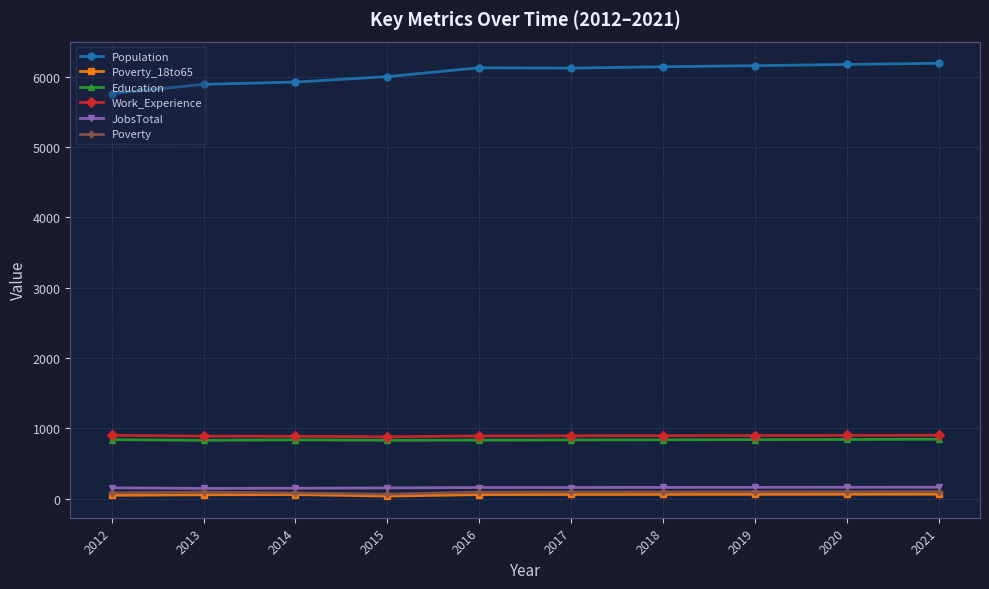

The value of Population at 2012 is 3012. True or false?

False